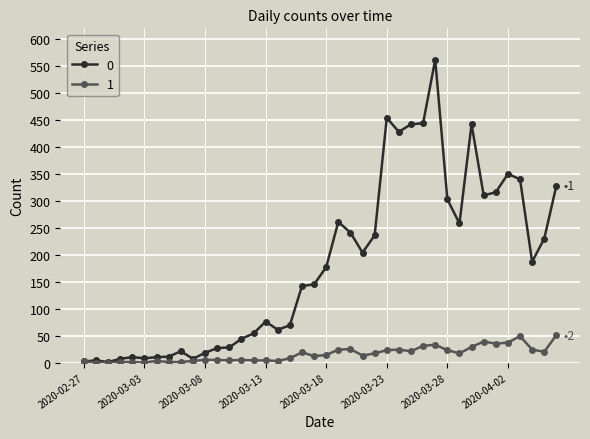

List the series in order of their peak value, highest first.

0, 1